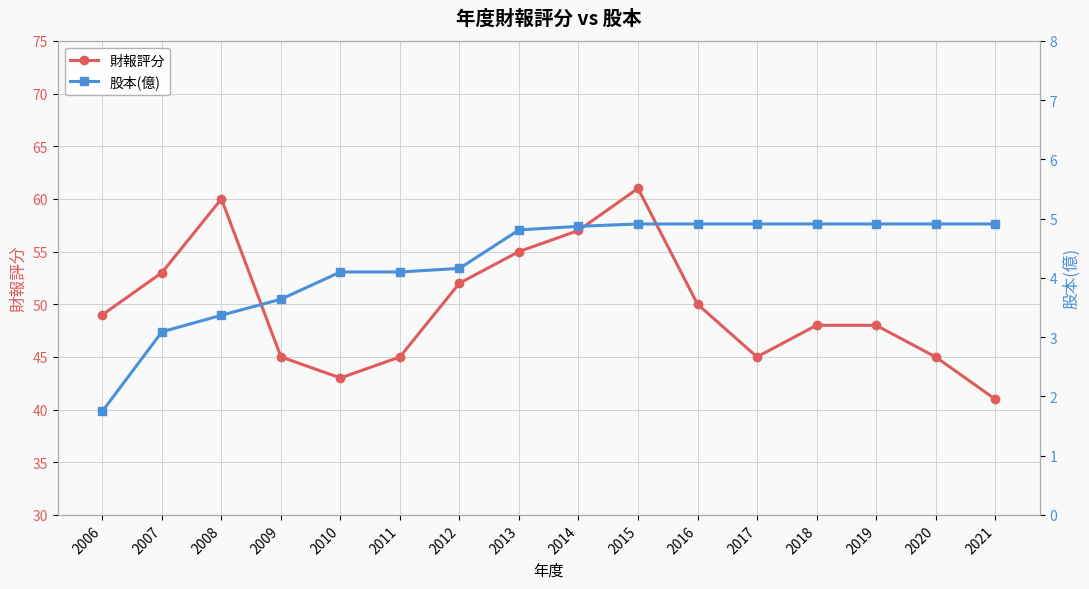

What are all the series names shown in the legend?

財報評分, 股本(億)